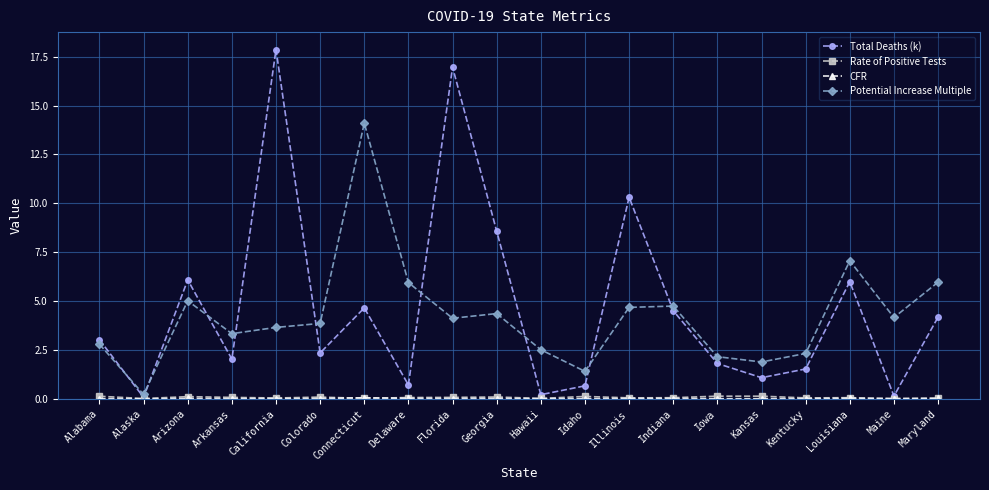

At which category does Total Deaths (k) reach its first local peak?

Arizona